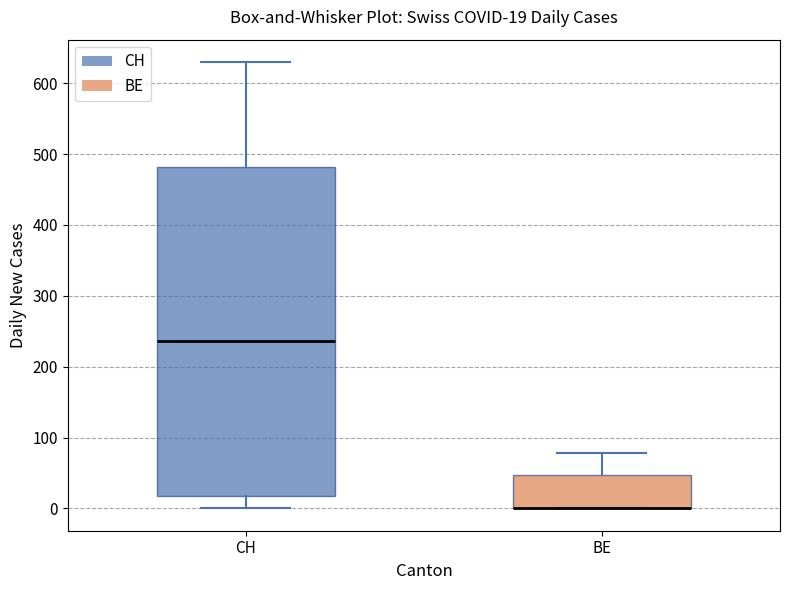

Comparing the boxes themselves (not the whiskers), which one is the tallest?

CH